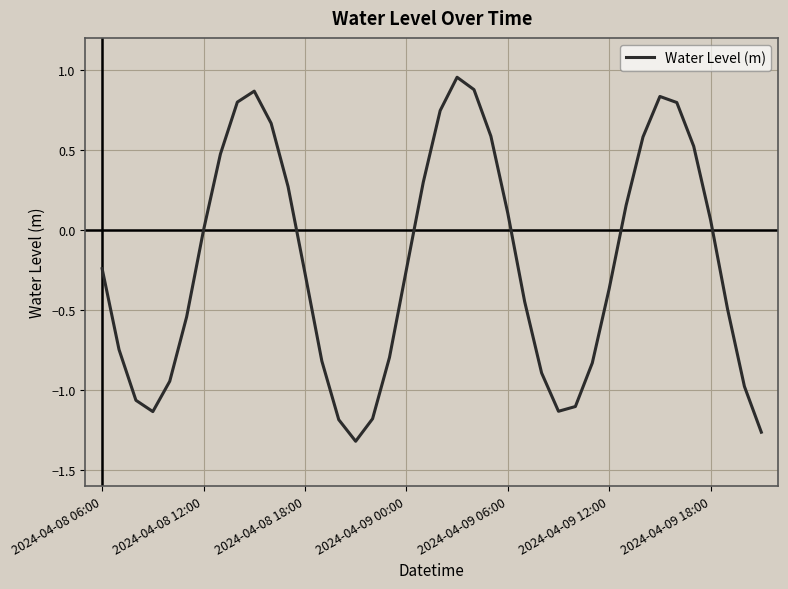

Count the number of categories in the chart.

40